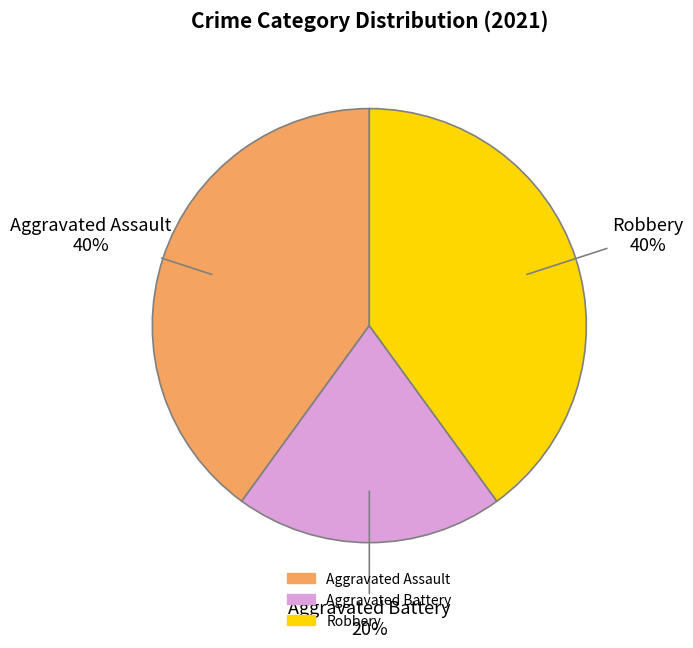

The Robbery slice represents 54% of the pie. True or false?

False